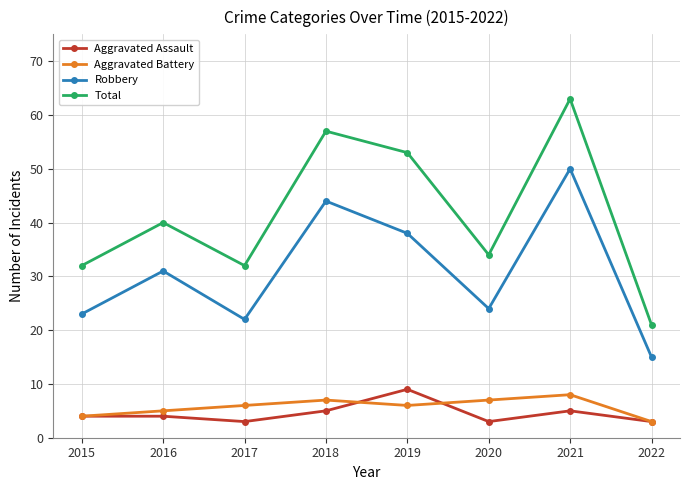

The Total series shows 32 at 2017. True or false?

True